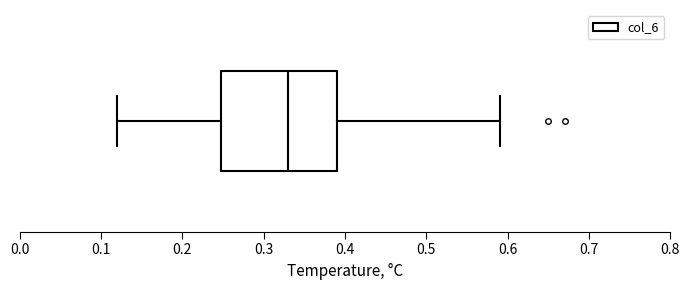

Read this box plot against the x-axis: the position of the median line, the range covered by the box, and the ends of both whiskers. The values are not printed on the chart, so give them approximately, as read against the axis.

median 0.33, box 0.25 to 0.39, whiskers 0.12 to 0.59